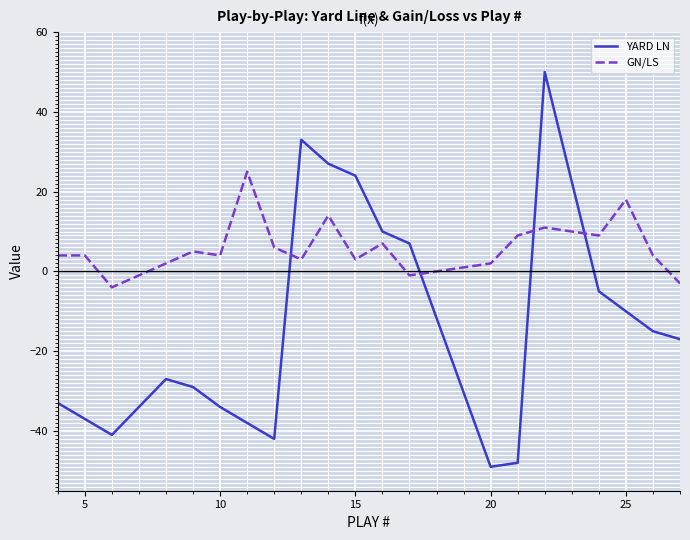

Count the number of data series in this chart.

2